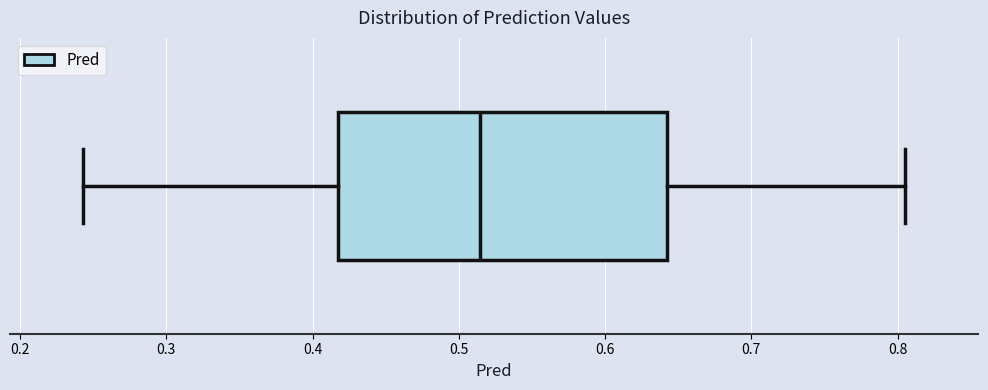

Transcribe this box plot: give where the median line is, the range the box spans, and where the two whiskers end, as read against the x-axis. The values are not printed on the chart, so give them approximately, as read against the axis.

median 0.51, box 0.42 to 0.64, whiskers 0.24 to 0.81